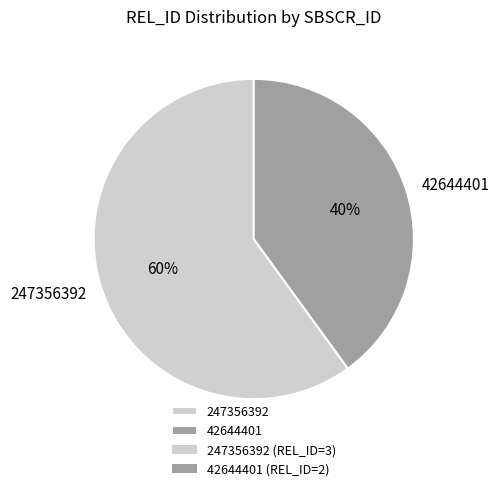

To the nearest percent, what percentage of the pie is 42644401?

40%